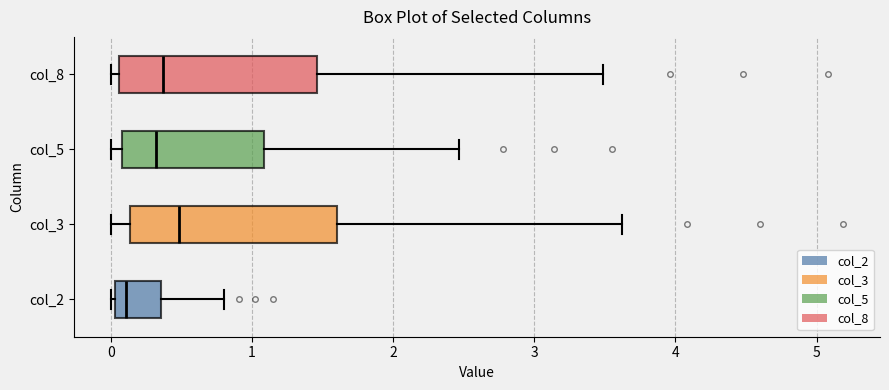

Reading bottom to top, transcribe this box plot: for each box, give where its median line is, the range the box spans, and where its two whiskers end, as read against the x-axis. The values are not printed on the chart, so give them approximately, as read against the axis.

col_2: median 0.1, box 0.0 to 0.4, whiskers 0.0 to 0.8
col_3: median 0.5, box 0.1 to 1.6, whiskers 0.0 to 3.6
col_5: median 0.3, box 0.1 to 1.1, whiskers 0.0 to 2.5
col_8: median 0.4, box 0.1 to 1.5, whiskers 0.0 to 3.5